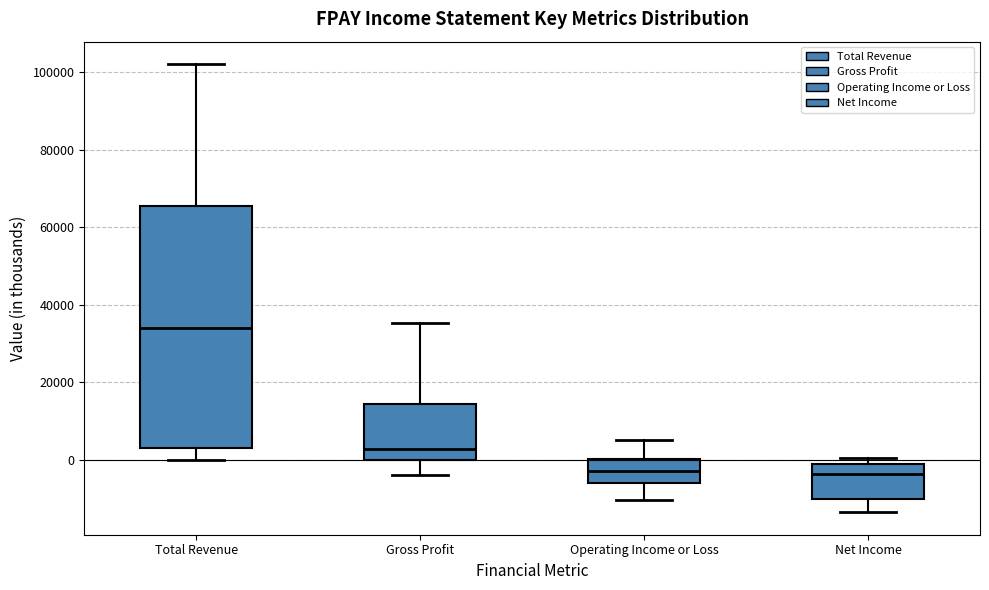

Where is the lower edge of the box for Total Revenue on the y-axis? The values are not printed on the chart, so give them approximately, as read against the axis.

4000